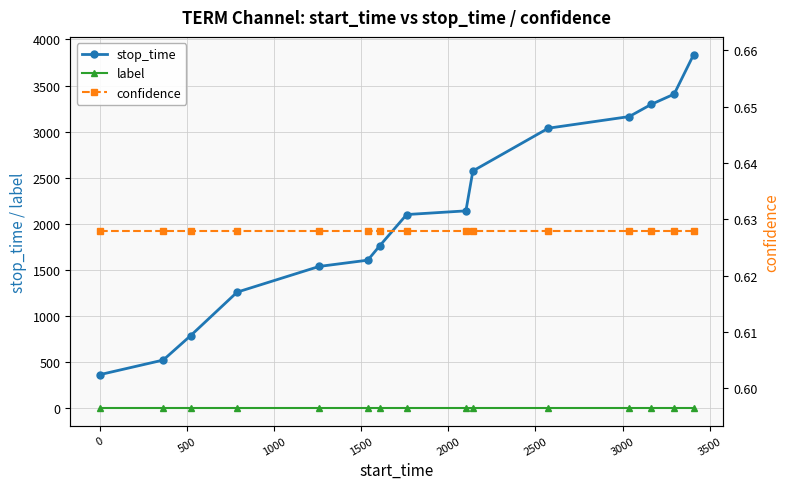

True or false: stop_time and label cross at least once.

False